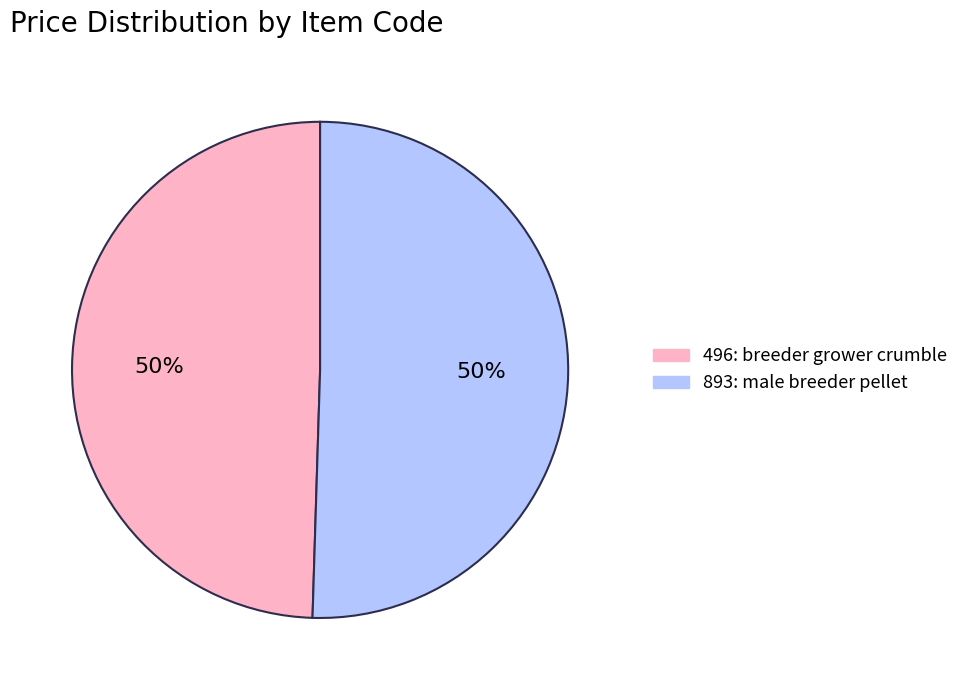

Which has a higher value, 893 or 496?

893